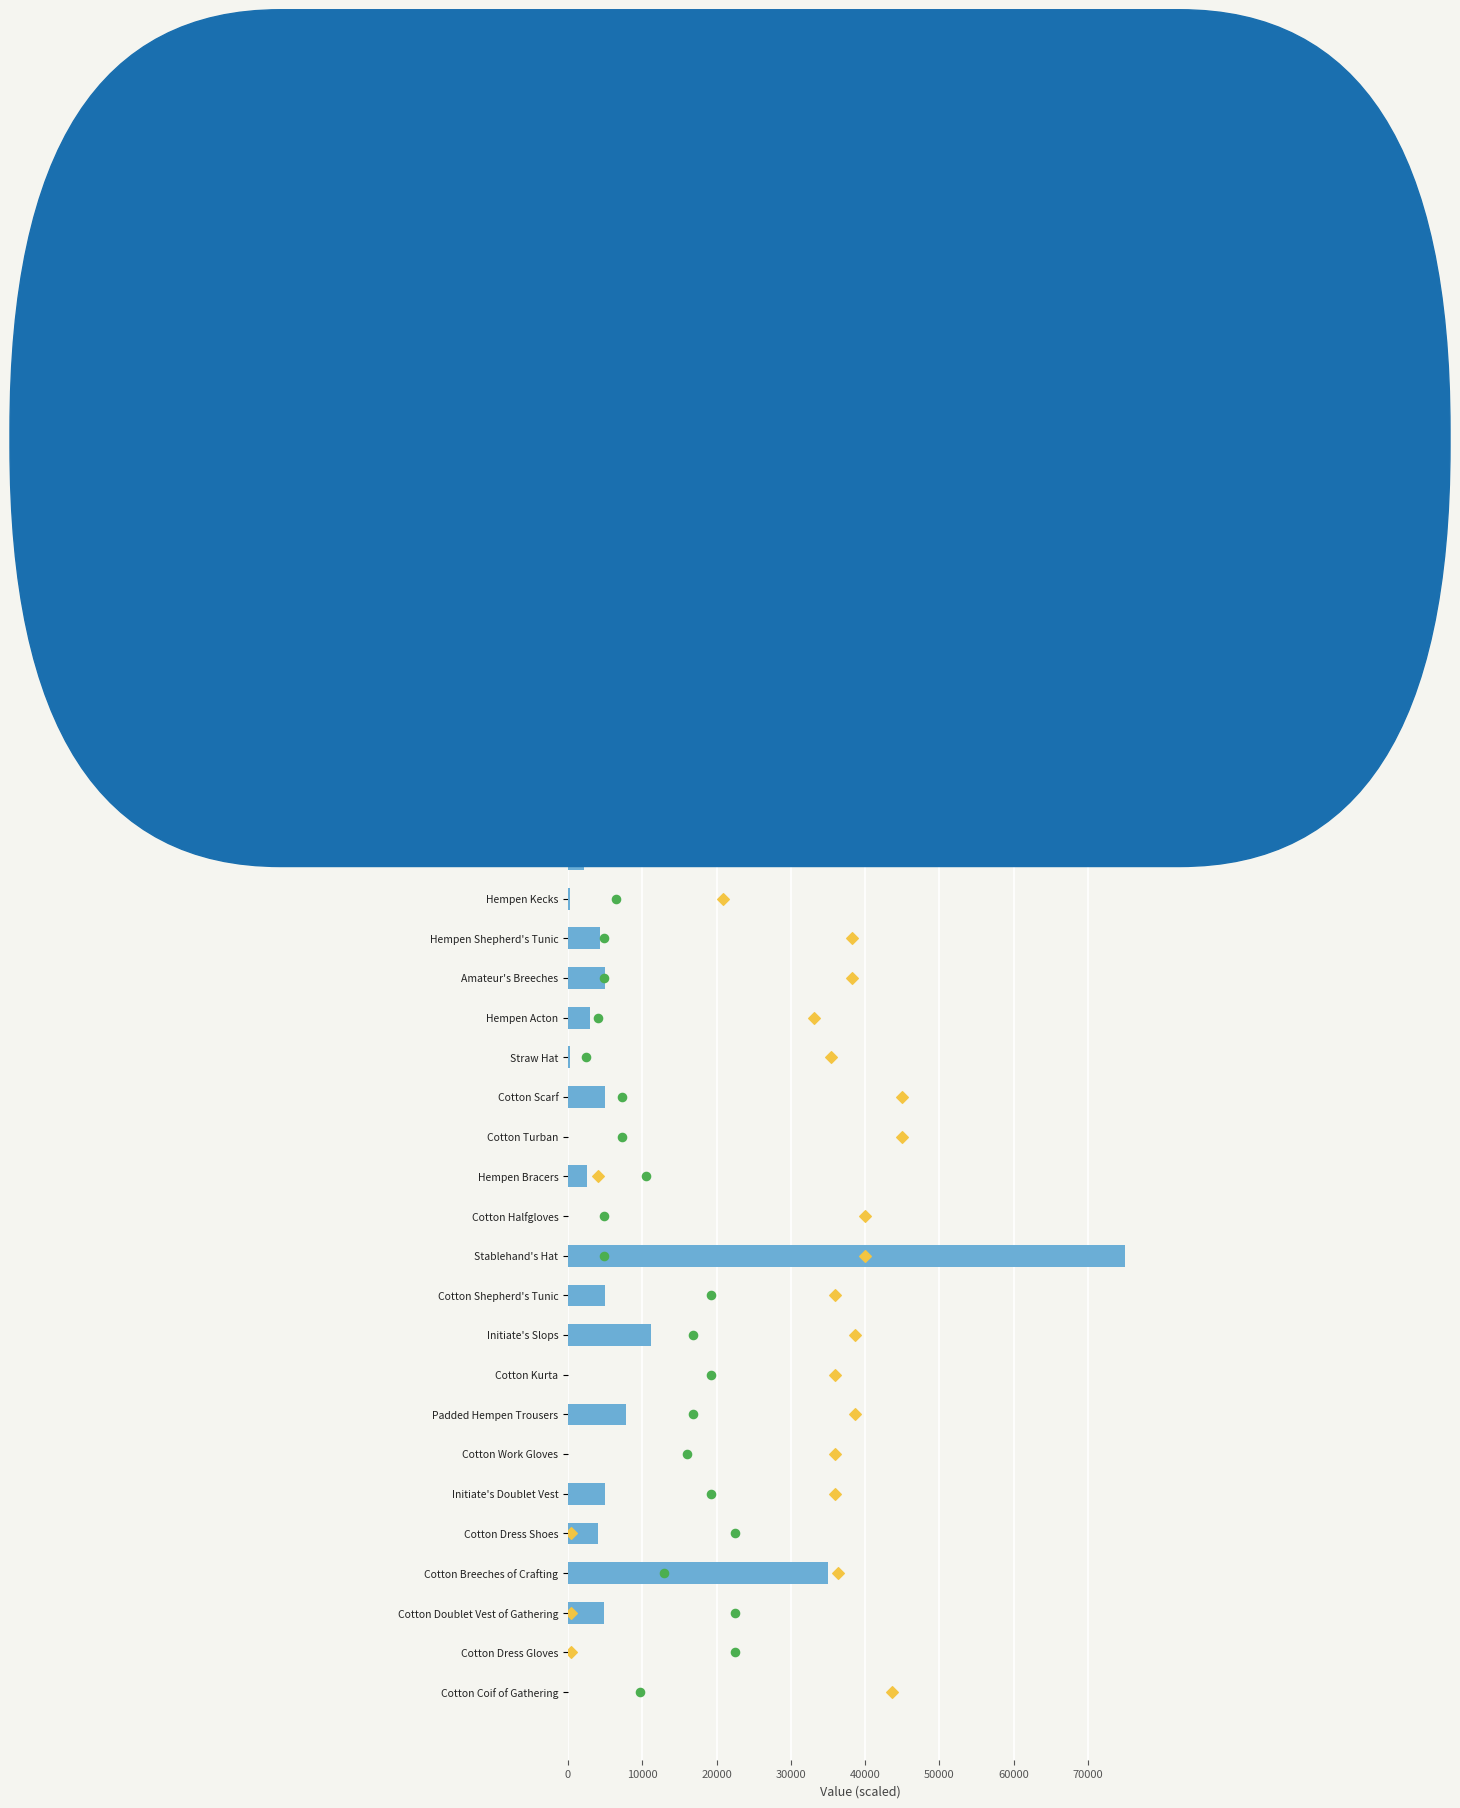

Which series contains the lowest Y value?

currentAveragePrice